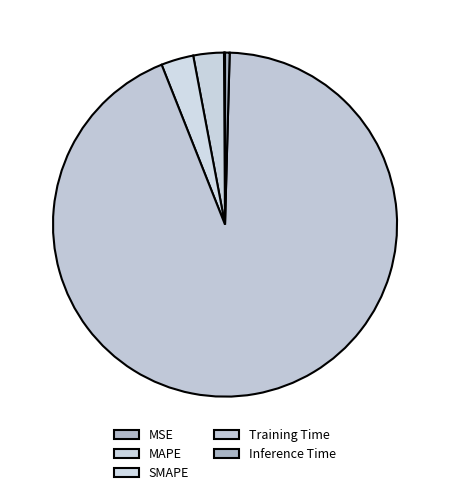

The SMAPE slice represents 3% of the pie. True or false?

True